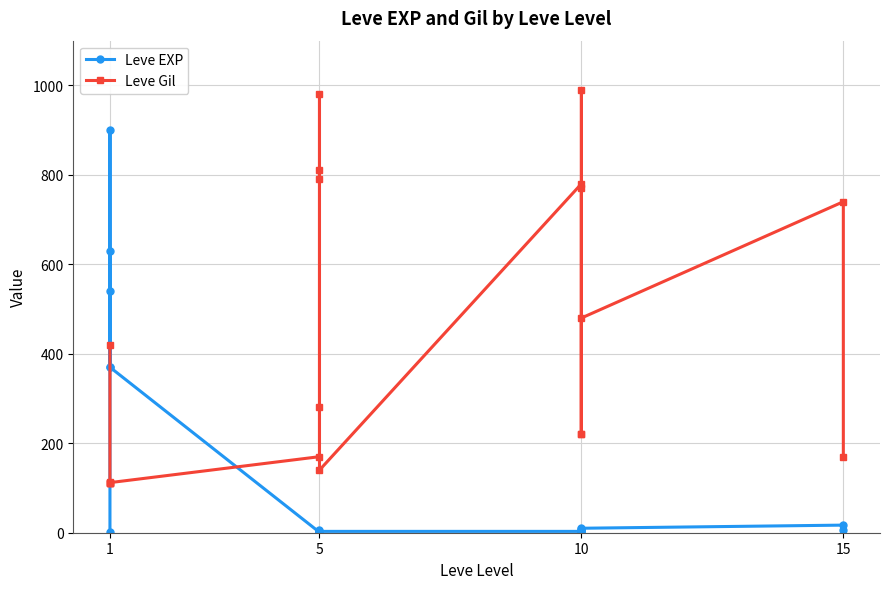

What is the maximum value shown in the chart?

990